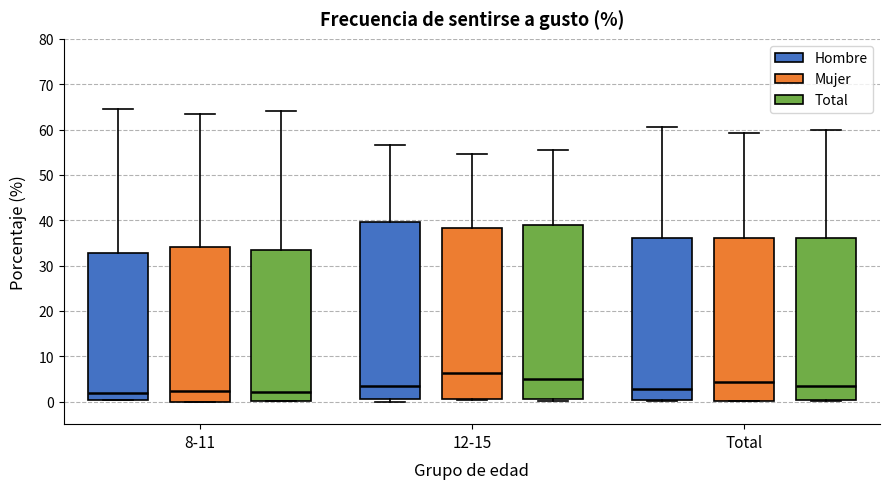

Reading left to right, read every box against the y-axis: the position of its median line, the range the box covers, and the ends of its whiskers. The values are not printed on the chart, so give them approximately, as read against the axis.

8-11 (Hombre): median 2, box 0 to 33, whiskers 0 to 64
8-11 (Mujer): median 2, box 0 to 34, whiskers 0 to 63
8-11 (Total): median 2, box 0 to 33, whiskers 0 to 64
12-15 (Hombre): median 3, box 0 to 40, whiskers 0 (just below the box's lower edge) to 57
12-15 (Mujer): median 6, box 0 to 38, whiskers 0 to 55
12-15 (Total): median 5, box 0 to 39, whiskers 0 to 56
Total (Hombre): median 3, box 0 to 36, whiskers 0 to 61
Total (Mujer): median 4, box 0 to 36, whiskers 0 to 59
Total (Total): median 3, box 0 to 36, whiskers 0 to 60